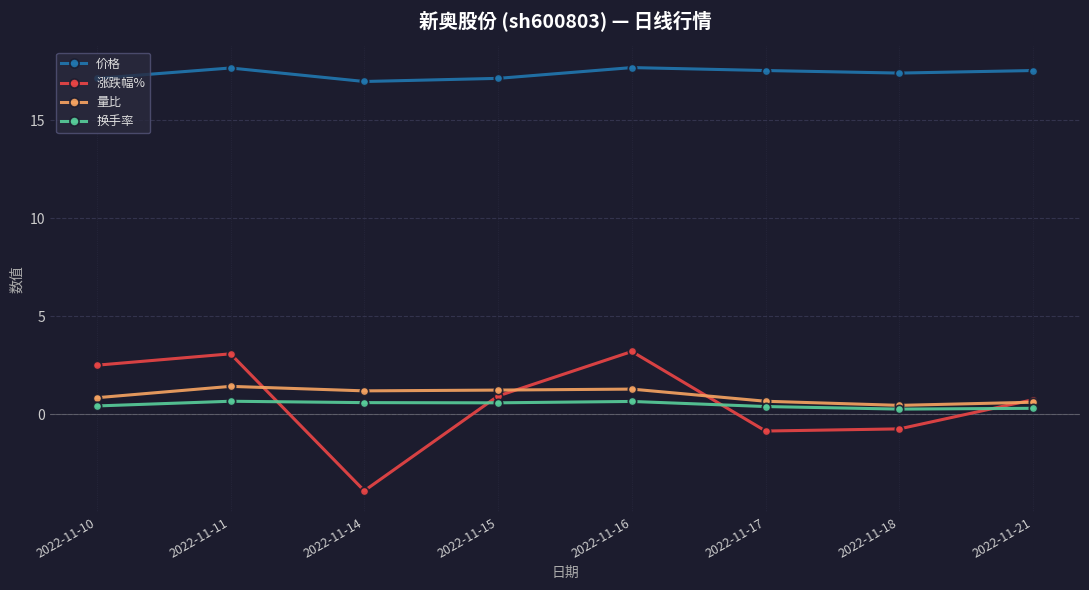

How many interior local peaks does the 涨跌幅% series have?

2